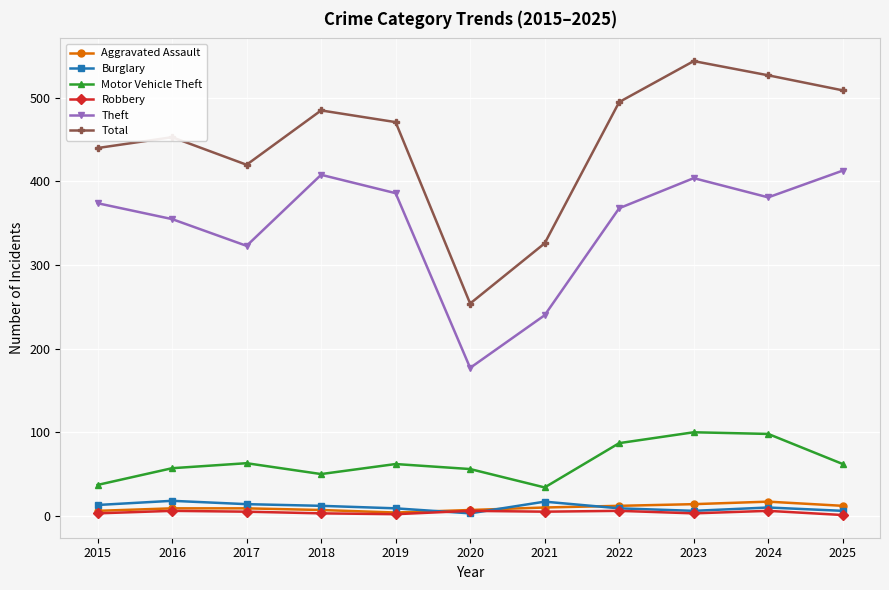

Is the value of Total at 2023 greater than the value of Motor Vehicle Theft at 2023?

Yes